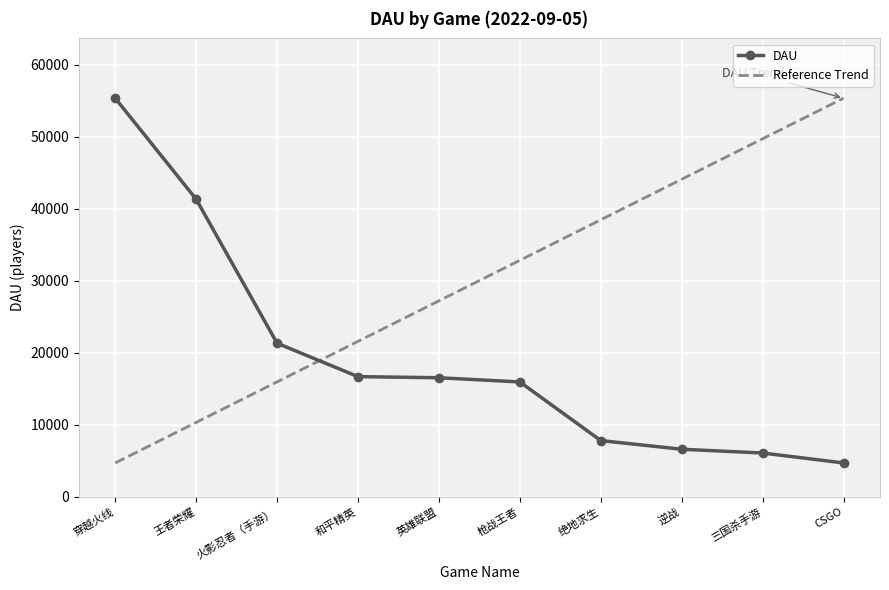

Is it true that Reference Trend equals 17843.4 at 三国杀手游?

False